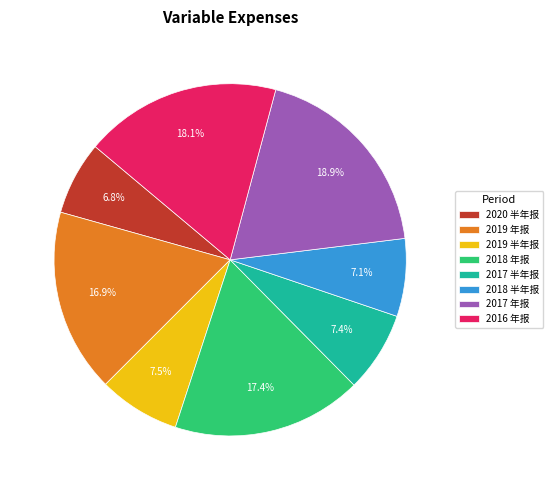

To the nearest percent, what is the combined percentage of 2016 年报 and 2020 半年报?

25%